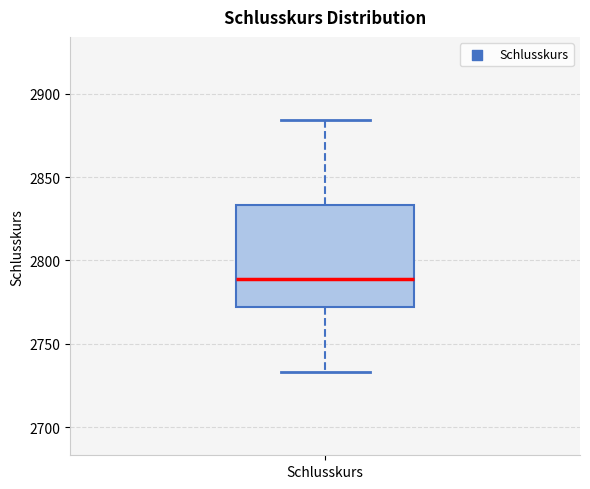

Read this box plot against the y-axis: the position of the median line, the range covered by the box, and the ends of both whiskers. The values are not printed on the chart, so give them approximately, as read against the axis.

median 2790, box 2770 to 2835, whiskers 2735 to 2885